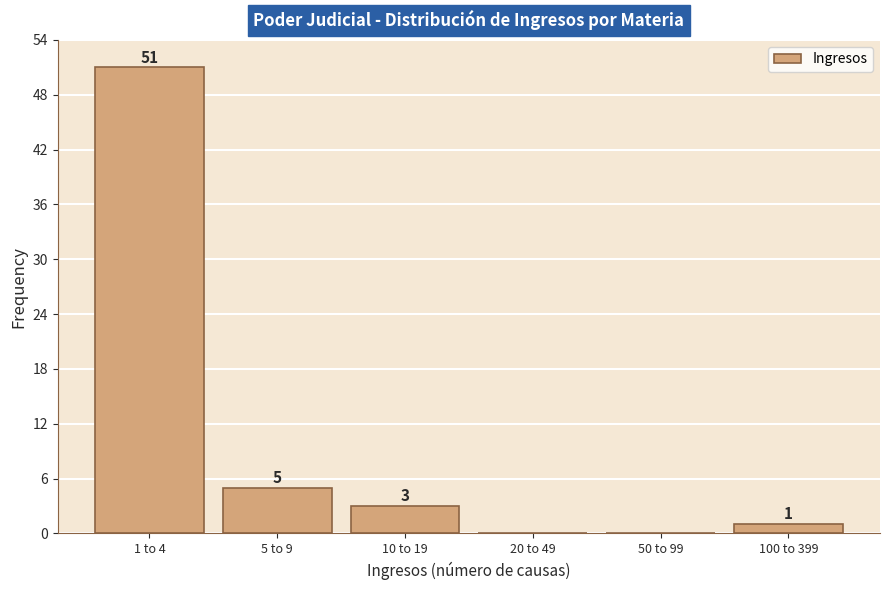

Reading left to right, extract all data points from this chart.

1 to 4=51	5 to 9=5	10 to 19=3	20 to 49=0	50 to 99=0	100 to 399=1